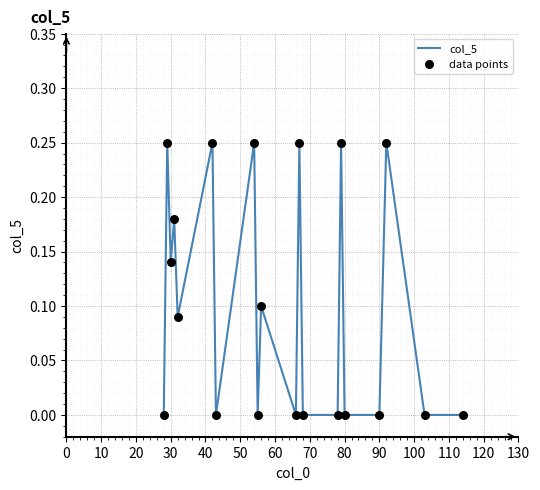

Does the chart have visible grid lines?

Yes